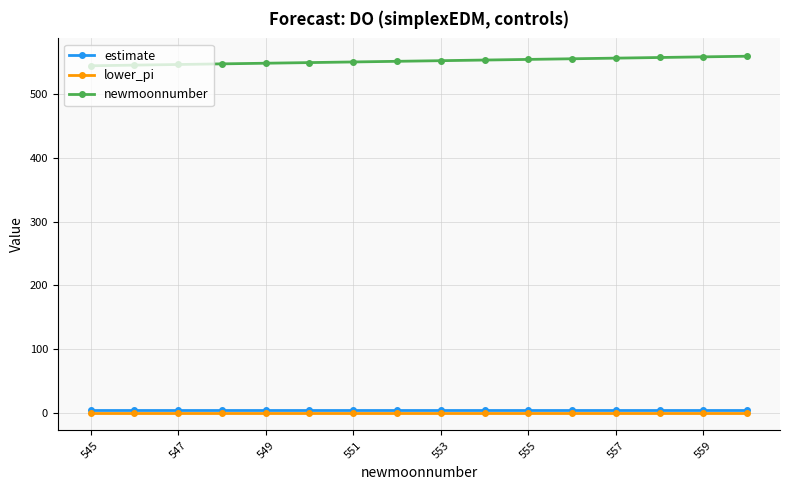

Does the chart have visible grid lines?

Yes